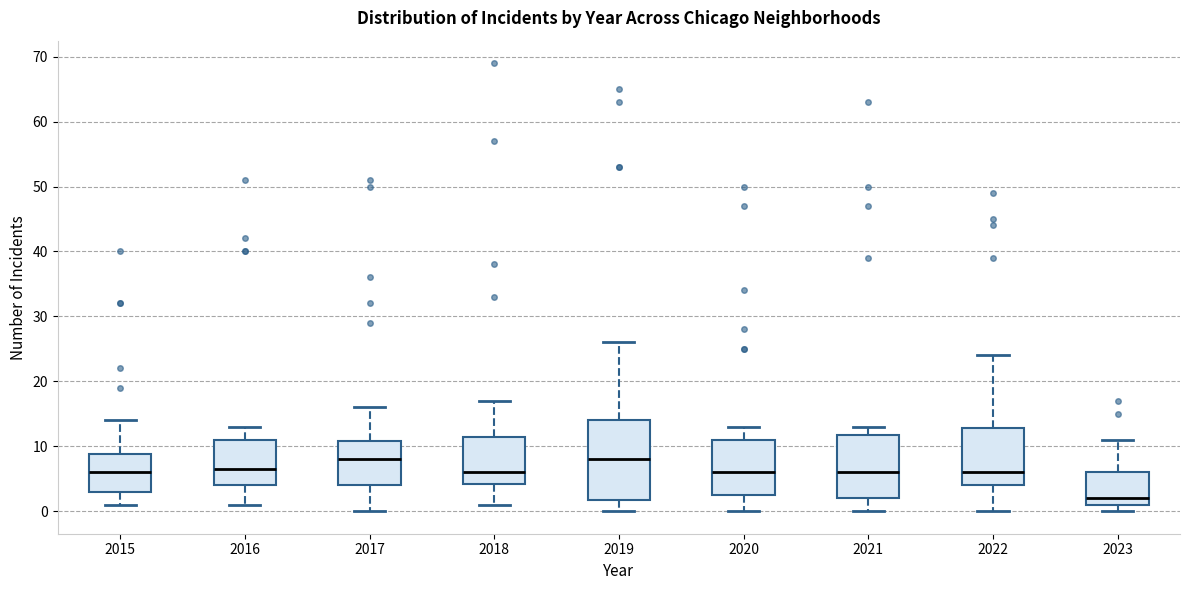

Reading left to right, transcribe this box plot: for each box, give where its median line is, the range the box spans, and where its two whiskers end, as read against the y-axis. The values are not printed on the chart, so give them approximately, as read against the axis.

2015: median 6, box 3 to 9, whiskers 1 to 14
2016: median 7, box 4 to 11, whiskers 1 to 13
2017: median 8, box 4 to 11, whiskers 0 to 16
2018: median 6, box 4 to 12, whiskers 1 to 17
2019: median 8, box 2 to 14, whiskers 0 to 26
2020: median 6, box 3 to 11, whiskers 0 to 13
2021: median 6, box 2 to 12, whiskers 0 to 13
2022: median 6, box 4 to 13, whiskers 0 to 24
2023: median 2, box 1 to 6, whiskers 0 to 11